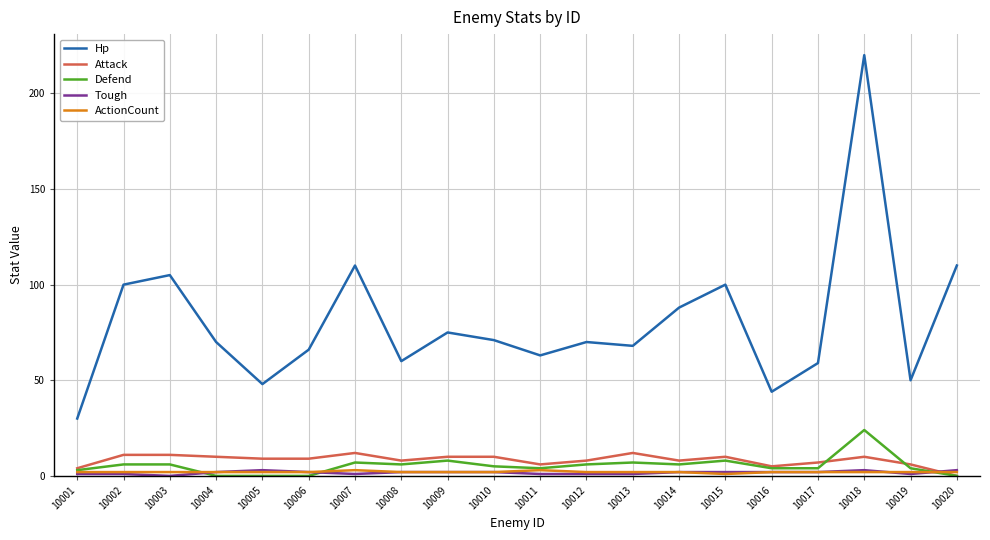

Which series has the widest spread of values?

Hp